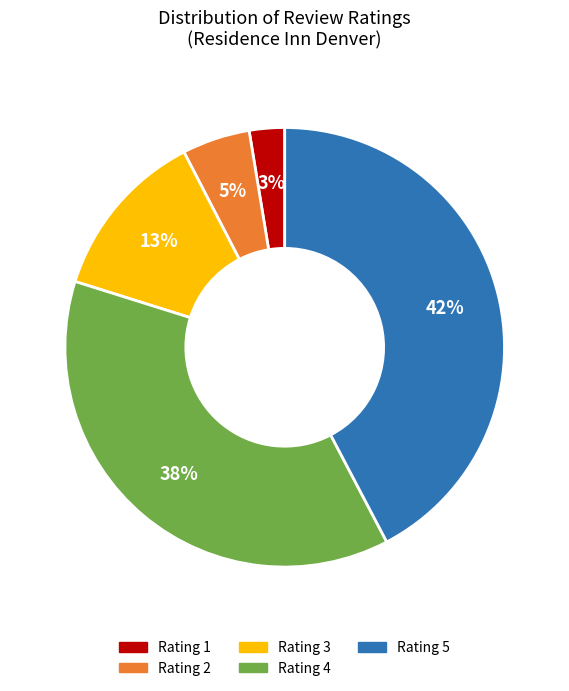

To the nearest percent, what is the average slice percentage?

20%